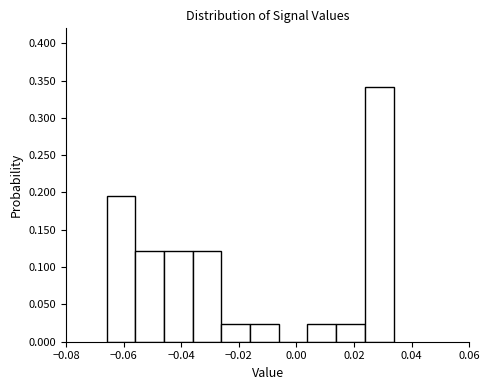

Which range on the x-axis has the tallest bar?

0.024 to 0.034